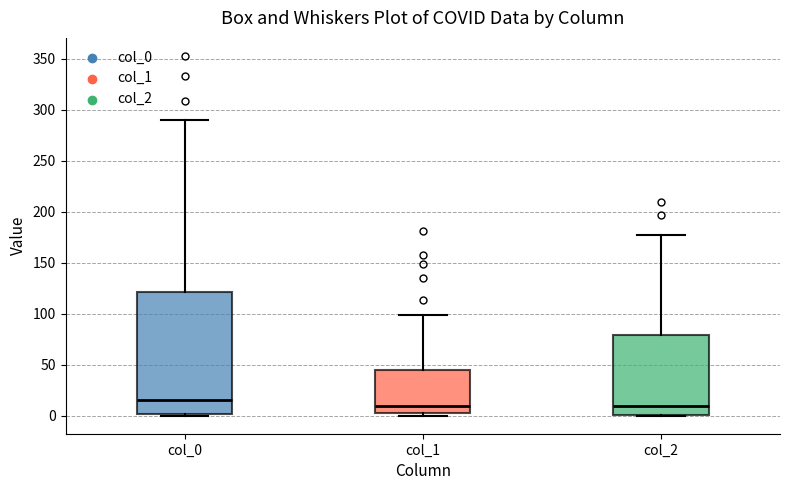

Reading left to right, transcribe this box plot: for each box, give where its median line is, the range the box spans, and where its two whiskers end, as read against the y-axis. The values are not printed on the chart, so give them approximately, as read against the axis.

col_0: median 15, box 0 to 120, whiskers 0 to 290
col_1: median 10, box 5 to 45, whiskers 0 to 100
col_2: median 10, box 0 to 80, whiskers 0 to 175